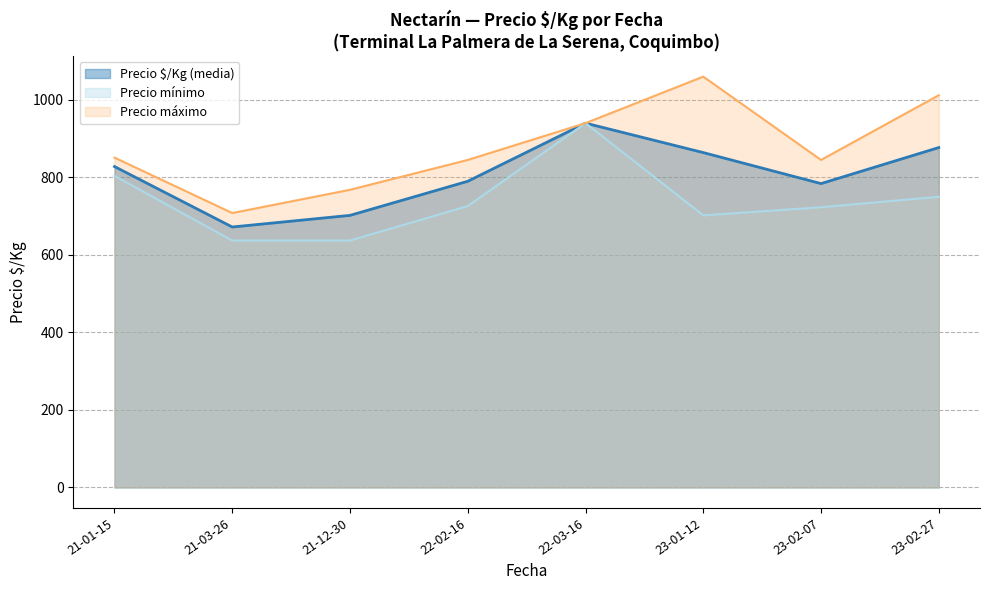

How many categories are shown in the chart?

8